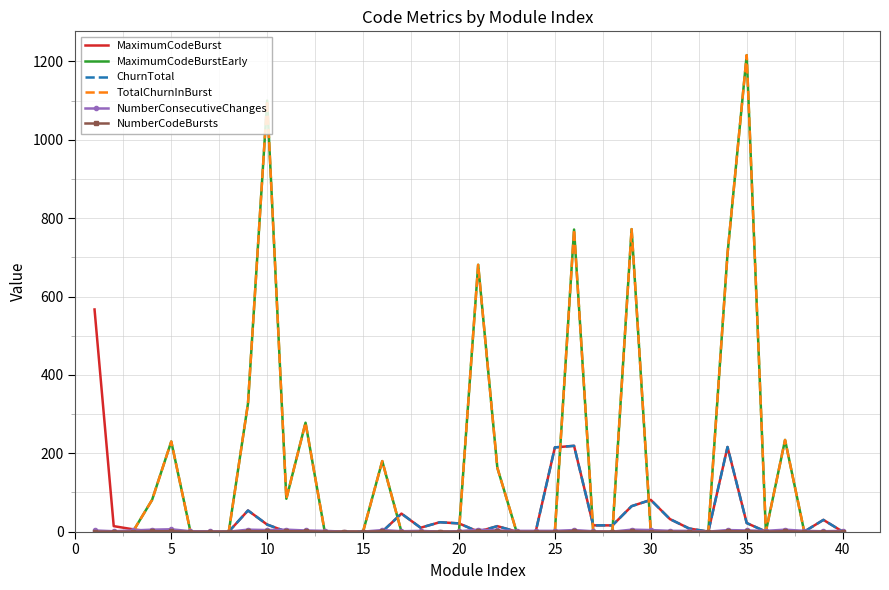

Count the number of data series in this chart.

6